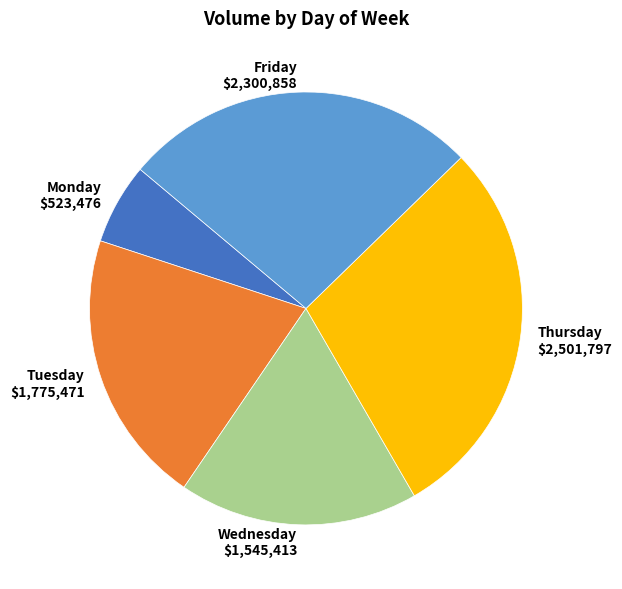

The Wednesday slice represents 18% of the pie. True or false?

True